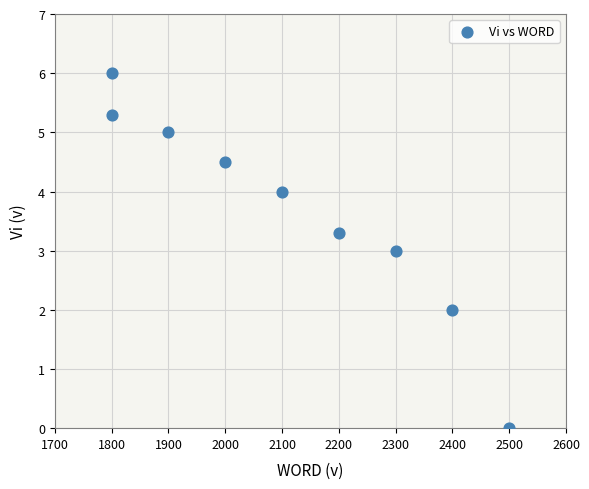

What is the average Y value?

3.7